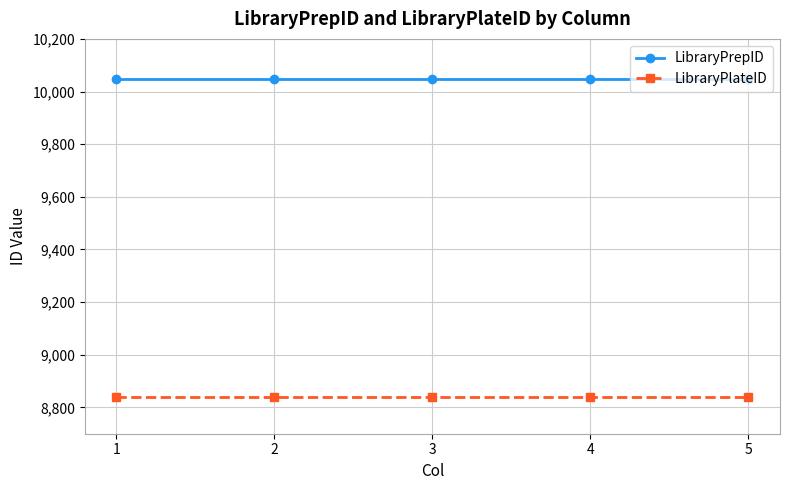

At which category is the sum across all series the highest?

1